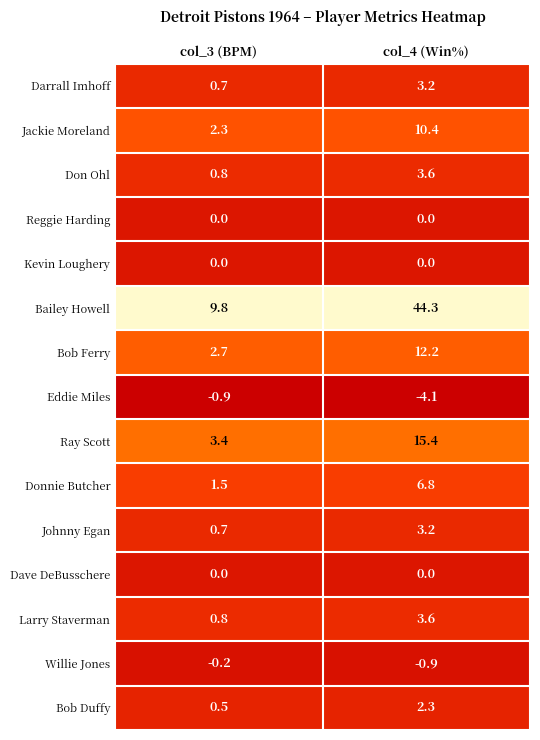

Reading left to right, extract all data points from this chart.

Darrall Imhoff: 0.7	3.2
Jackie Moreland: 2.3	10.4
Don Ohl: 0.8	3.6
Reggie Harding: 0.0	0.0
Kevin Loughery: 0.0	0.0
Bailey Howell: 9.8	44.3
Bob Ferry: 2.7	12.2
Eddie Miles: -0.9	-4.1
Ray Scott: 3.4	15.4
Donnie Butcher: 1.5	6.8
Johnny Egan: 0.7	3.2
Dave DeBusschere: 0.0	0.0
Larry Staverman: 0.8	3.6
Willie Jones: -0.2	-0.9
Bob Duffy: 0.5	2.3